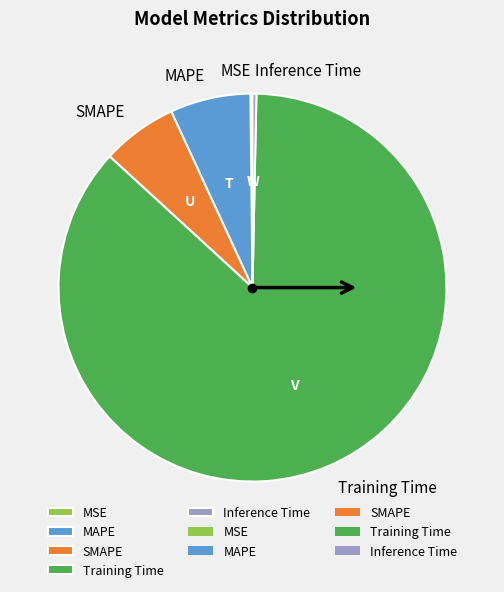

Is the sum of Inference Time and SMAPE greater than half?

No